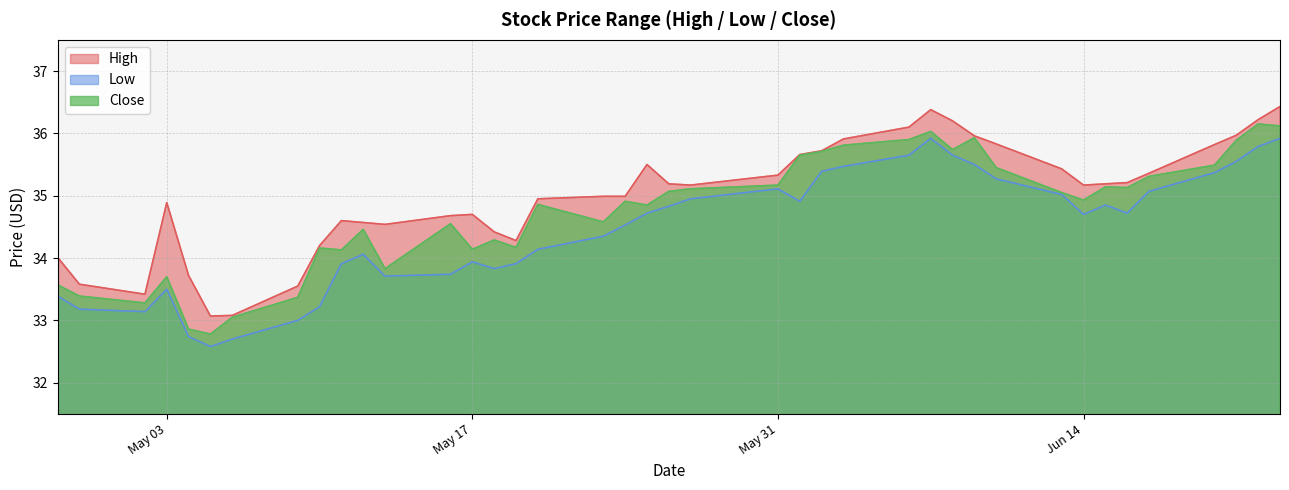

How many lines are shown in the chart?

3